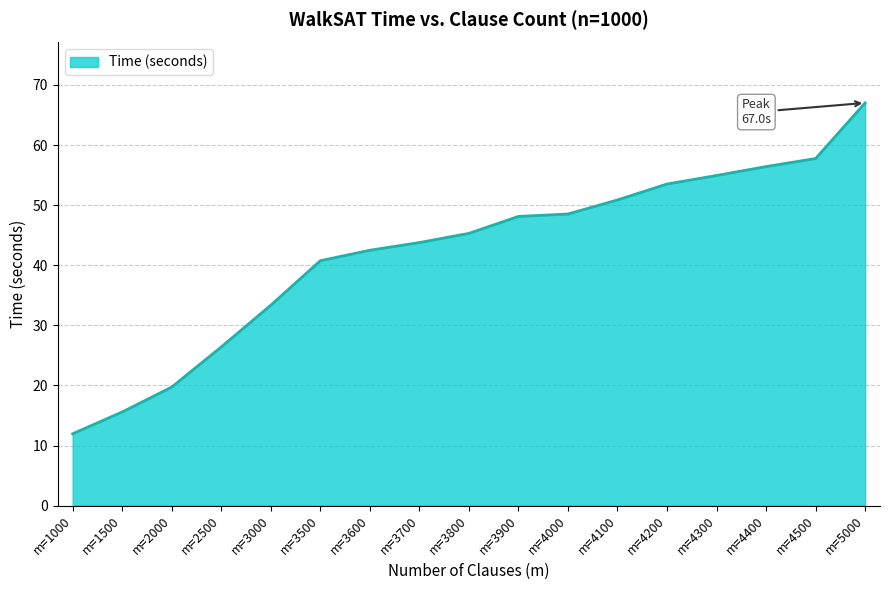

Between m=4400 and m=4200, which is larger?

m=4400